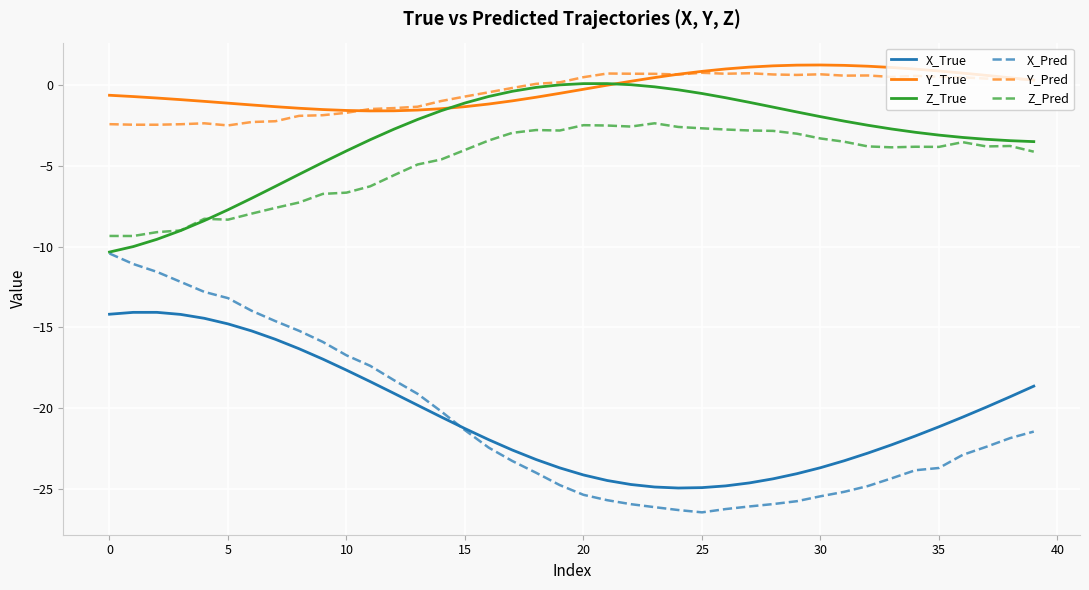

What is the maximum value for Y_Pred?

0.8